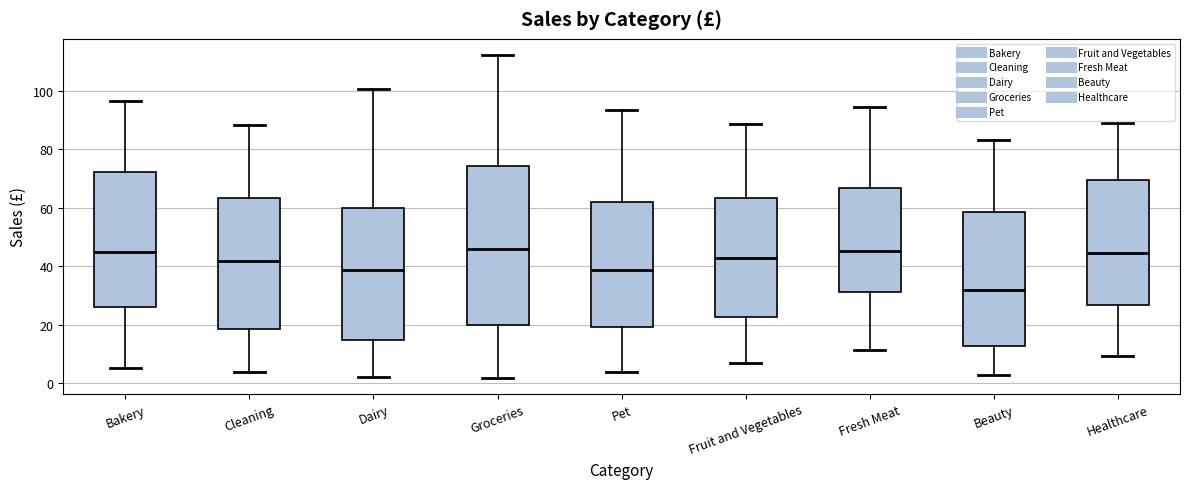

Which box is the tallest, from its lower edge to its upper edge?

Groceries